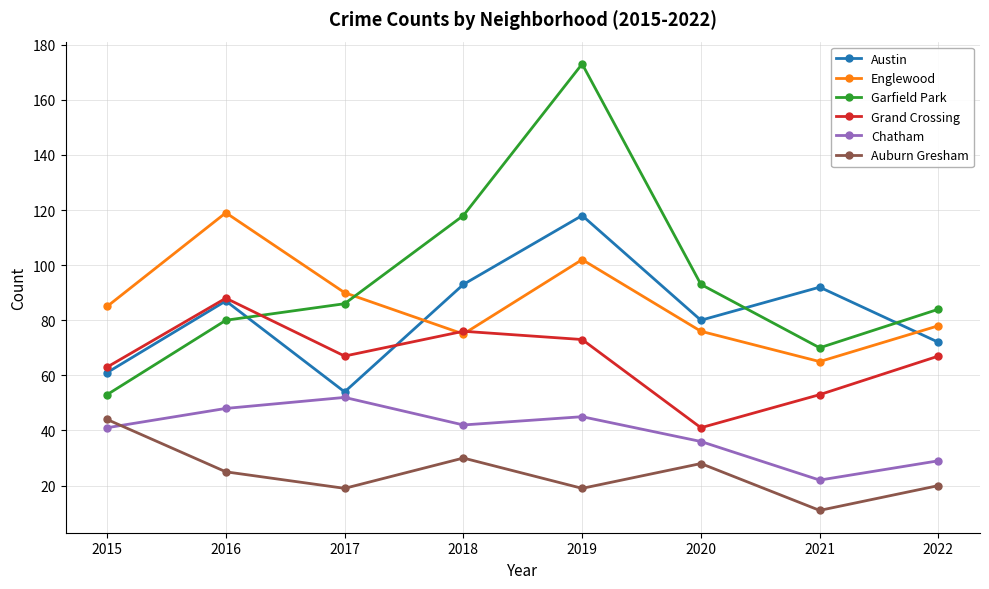

In Englewood, how many points are higher than both neighbors (excluding endpoints)?

2